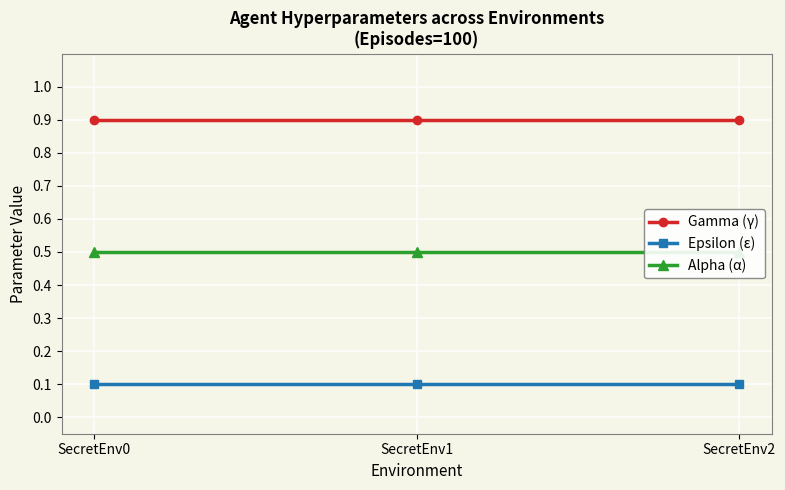

Rank the series by their maximum value, from lowest to highest.

Epsilon (ε), Alpha (α), Gamma (γ)